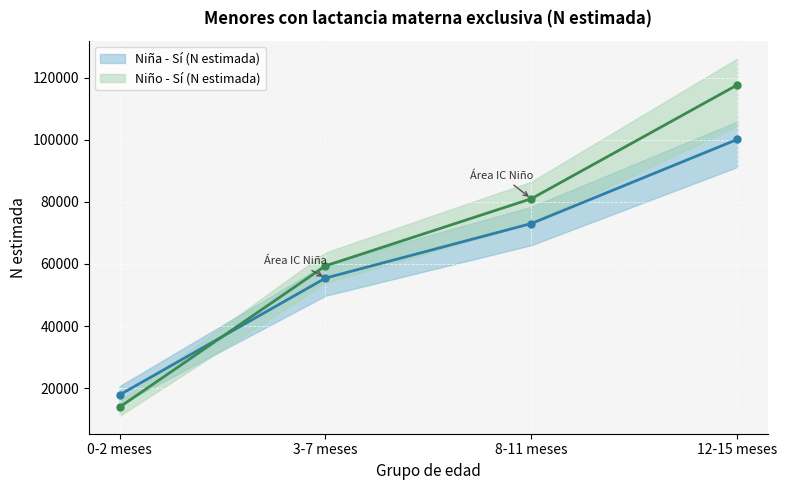

Reading left to right, transcribe all the data shown in this chart.

Niña - Sí (N estimada) (punto): 17851	55456	73030	100118
Niño - Sí (N estimada) (punto): 13901	59406	81023	117662